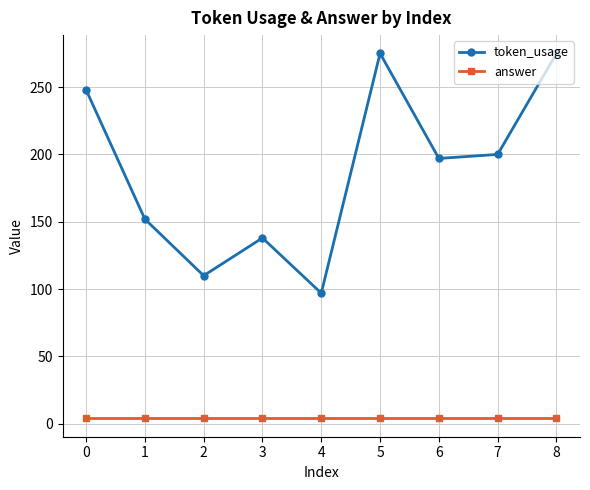

How many values in the token_usage series are below 197?

4